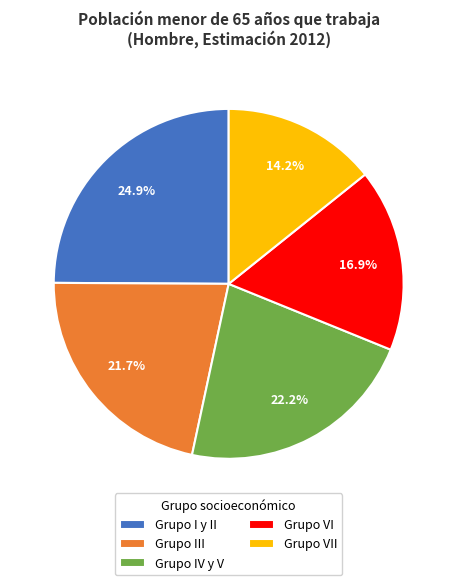

Is there a majority slice in this chart?

No